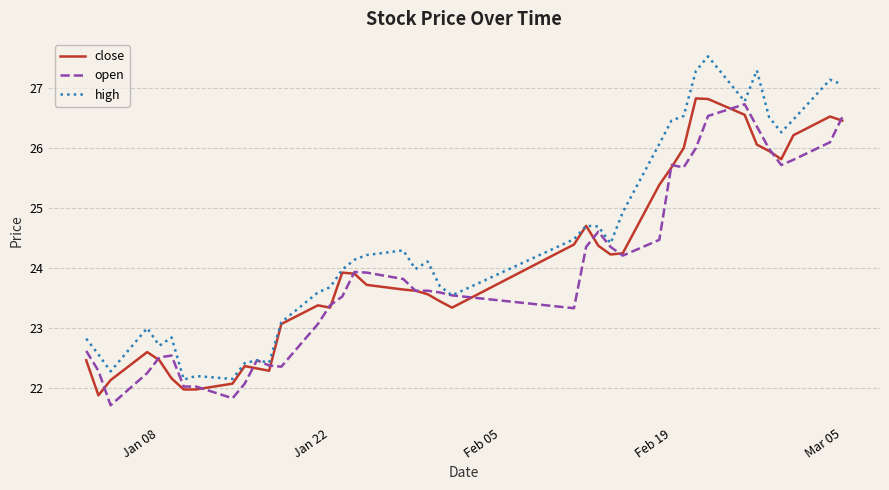

Which series has the largest range (max minus min)?

high